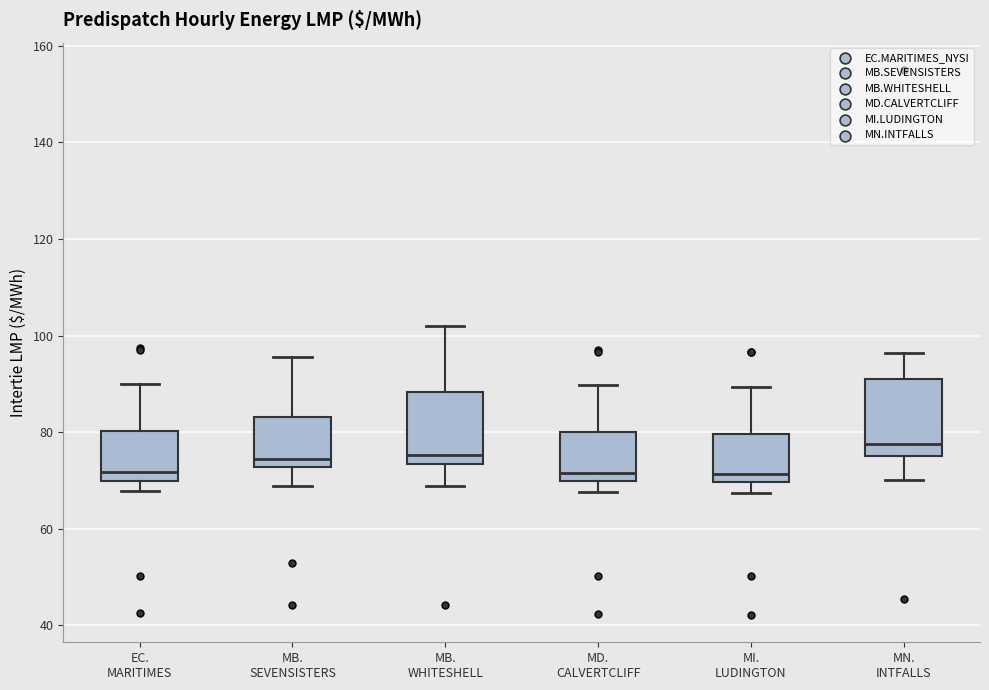

Reading left to right, transcribe this box plot: for each box, give where its median line is, the range the box spans, and where its two whiskers end, as read against the y-axis. The values are not printed on the chart, so give them approximately, as read against the axis.

EC. MARITIMES: median 72, box 70 to 80, whiskers 68 to 90
MB. SEVENSISTERS: median 74, box 72 to 84, whiskers 68 to 96
MB. WHITESHELL: median 76, box 74 to 88, whiskers 68 to 102
MD. CALVERTCLIFF: median 72, box 70 to 80, whiskers 68 to 90
MI. LUDINGTON: median 72, box 70 to 80, whiskers 68 to 90
MN. INTFALLS: median 78, box 76 to 90, whiskers 70 to 96